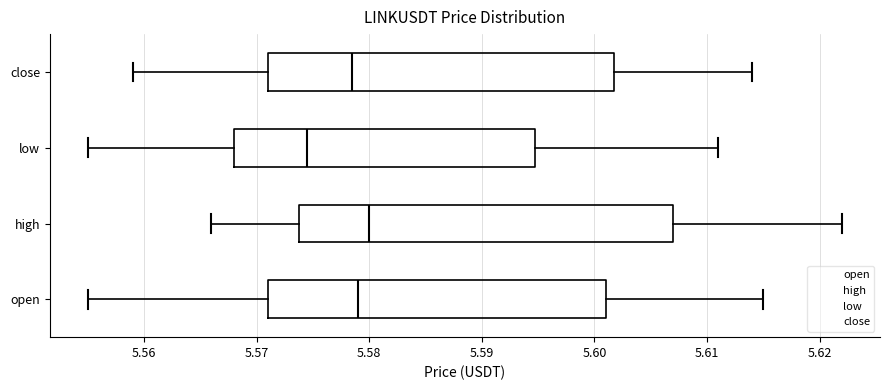

Where is the left edge of the box for open on the x-axis? The values are not printed on the chart, so give them approximately, as read against the axis.

5.571